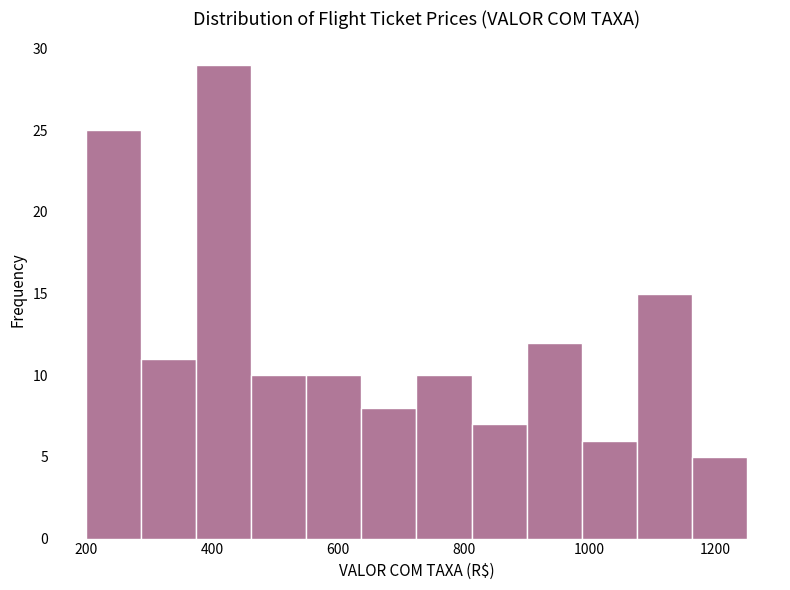

What is the height of the bar covering 1080 to 1160 on the x-axis? Neither the bar edges nor the heights are printed on the chart, so give them approximately, as read against the axes.

15